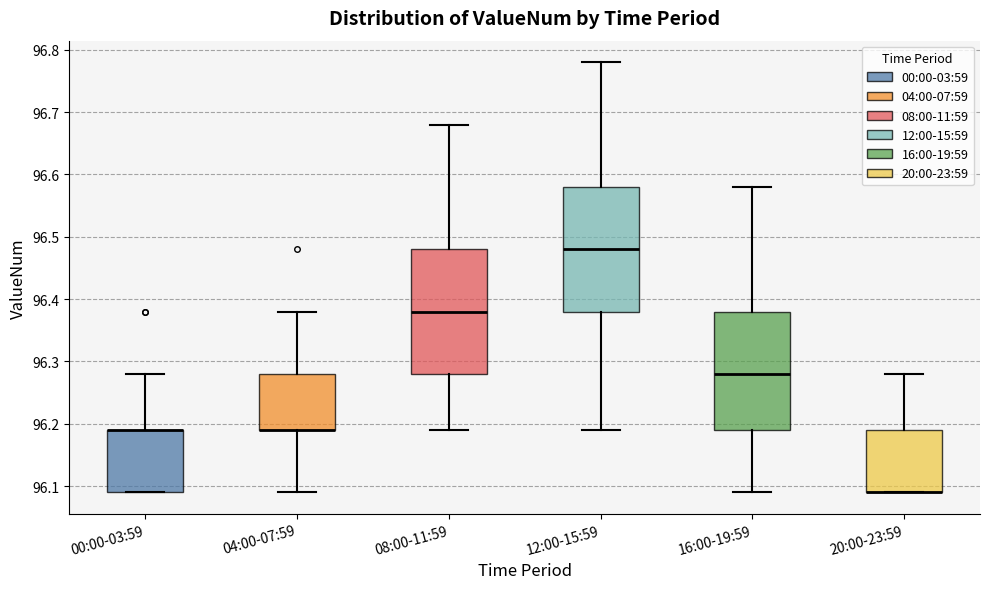

Reading left to right, read every box against the y-axis: the position of its median line, the range the box covers, and the ends of its whiskers. The values are not printed on the chart, so give them approximately, as read against the axis.

00:00-03:59: median 96.19 (drawn on the box's upper edge), box 96.09 to 96.19, whiskers 96.09 to 96.28
04:00-07:59: median 96.19 (drawn on the box's lower edge), box 96.19 to 96.28, whiskers 96.09 to 96.38
08:00-11:59: median 96.38, box 96.28 to 96.48, whiskers 96.19 to 96.68
12:00-15:59: median 96.48, box 96.38 to 96.58, whiskers 96.19 to 96.78
16:00-19:59: median 96.28, box 96.19 to 96.38, whiskers 96.09 to 96.58
20:00-23:59: median 96.09 (drawn on the box's lower edge), box 96.09 to 96.19, whiskers 96.09 to 96.28